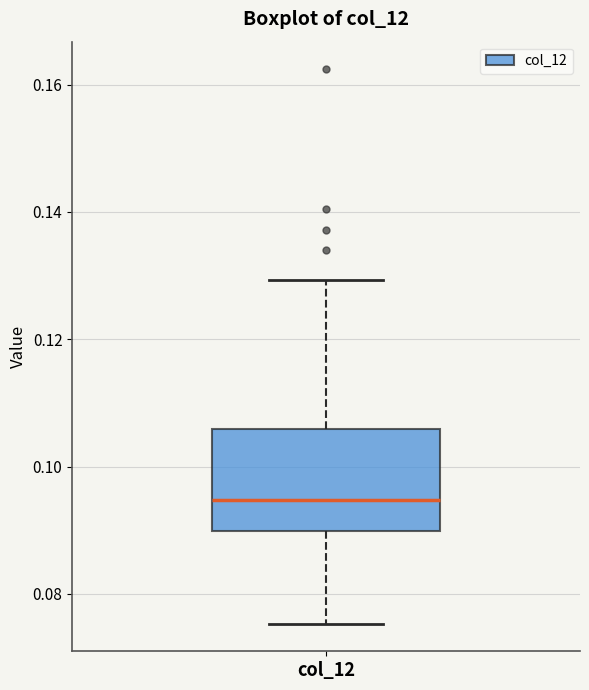

Read this box plot against the y-axis: the position of the median line, the range covered by the box, and the ends of both whiskers. The values are not printed on the chart, so give them approximately, as read against the axis.

median 0.094, box 0.090 to 0.106, whiskers 0.076 to 0.130